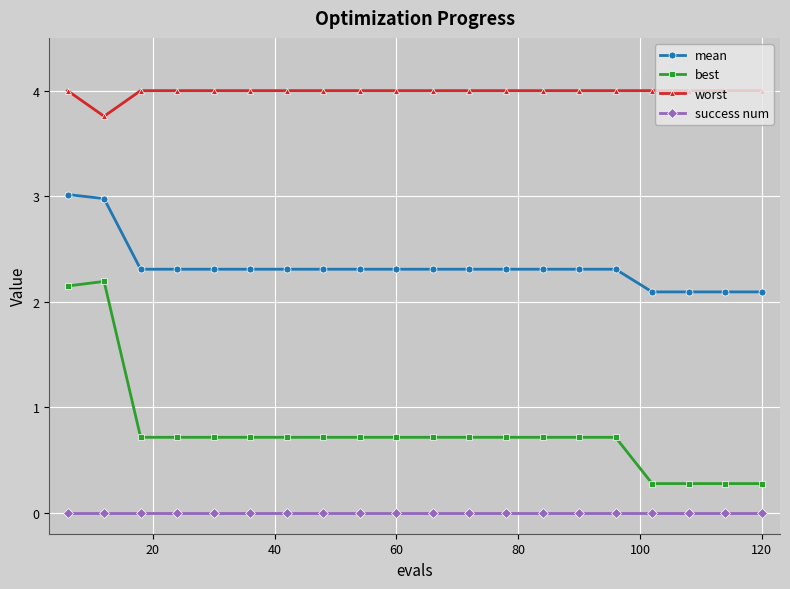

What is the value of the mean point at the 12th from the left?

2.3